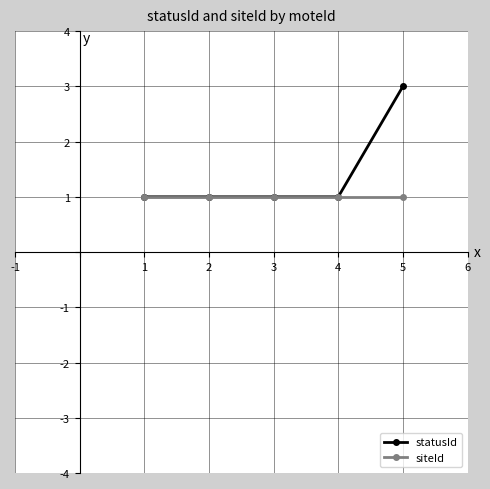

How many categories are shown in the chart?

5